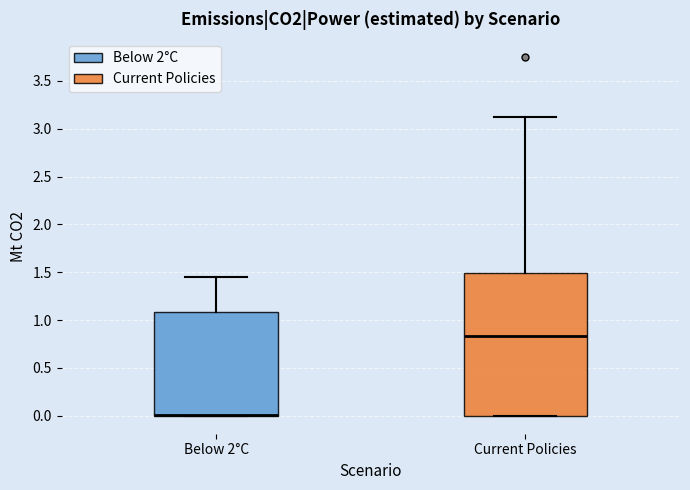

Reading left to right, transcribe this box plot: for each box, give where its median line is, the range the box spans, and where its two whiskers end, as read against the y-axis. The values are not printed on the chart, so give them approximately, as read against the axis.

Below 2°C: median 0.00 (drawn on the box's lower edge), box 0.00 to 1.10, whiskers 0.00 to 1.45
Current Policies: median 0.85, box 0.00 to 1.50, whiskers 0.00 to 3.10